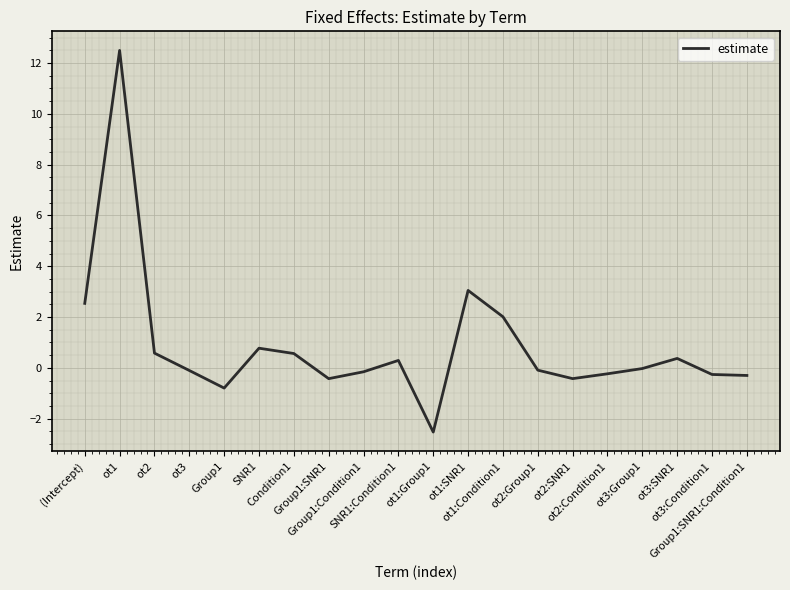

What is the smallest value displayed?

-2.5